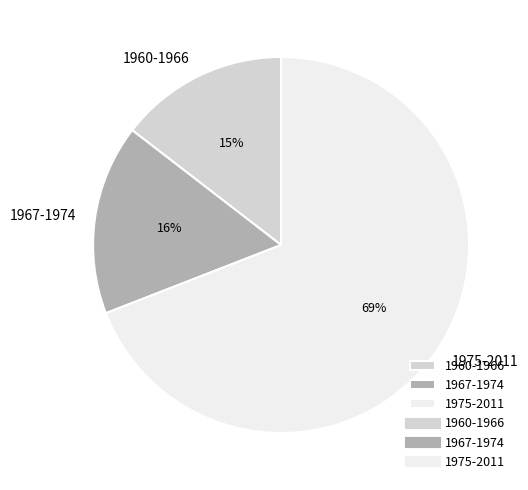

The 1967-1974 slice represents 16% of the pie. True or false?

True